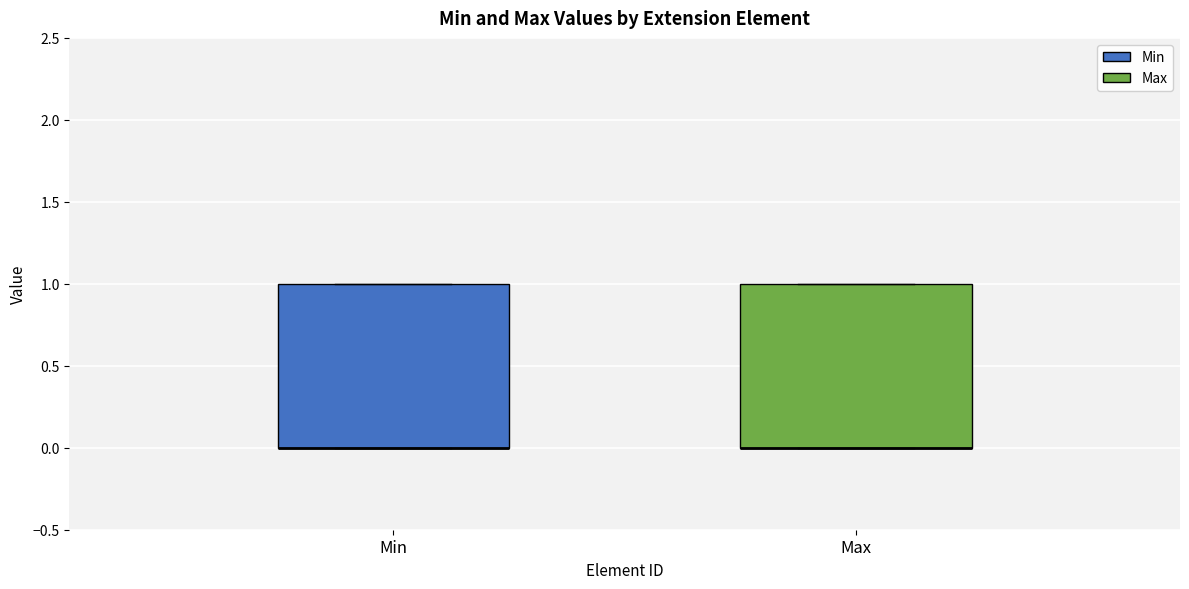

Reading left to right, transcribe this box plot: for each box, give where its median line is, the range the box spans, and where its two whiskers end, as read against the y-axis. The values are not printed on the chart, so give them approximately, as read against the axis.

Min: median 0 (drawn on the box's lower edge), box 0 to 1, whiskers 0 to 1
Max: median 0 (drawn on the box's lower edge), box 0 to 1, whiskers 0 to 1